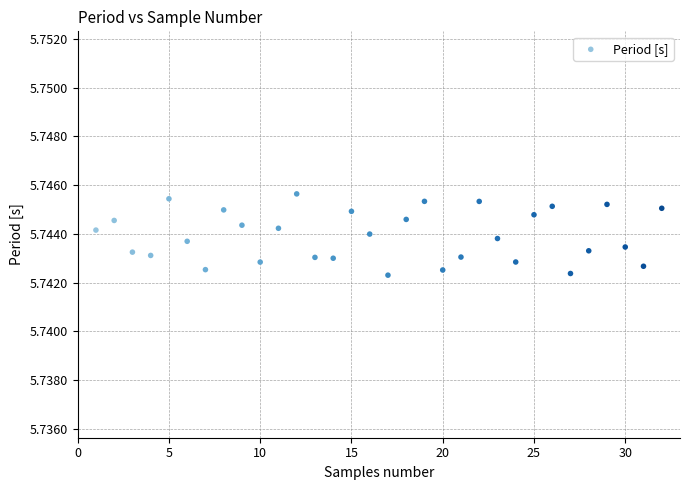

What is the range of X values (max minus min)?

31.0